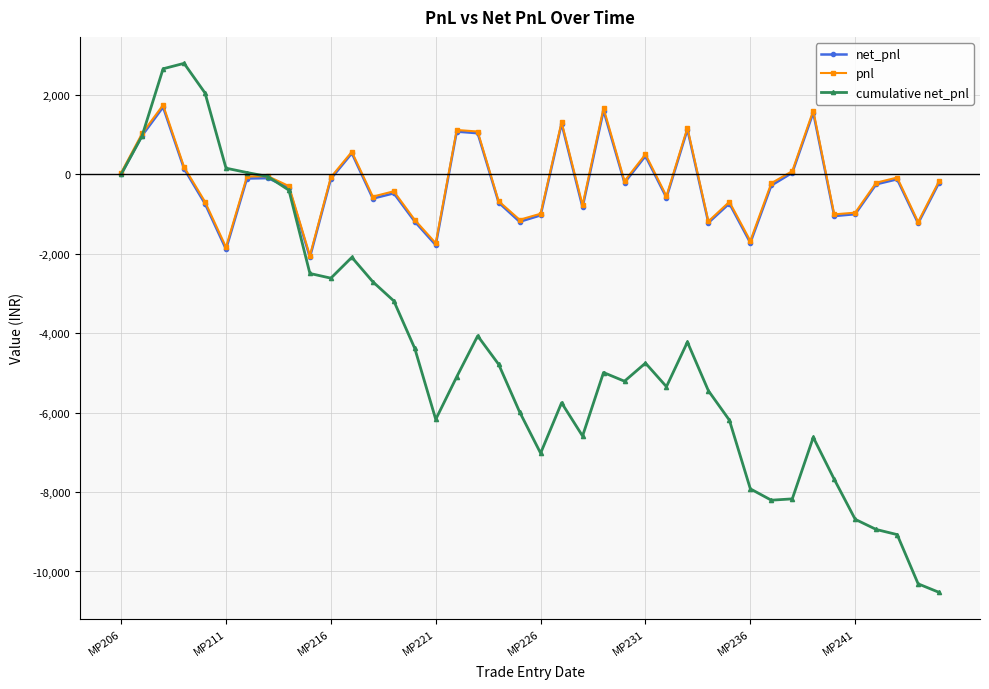

Which series has the widest spread of values?

cumulative net_pnl